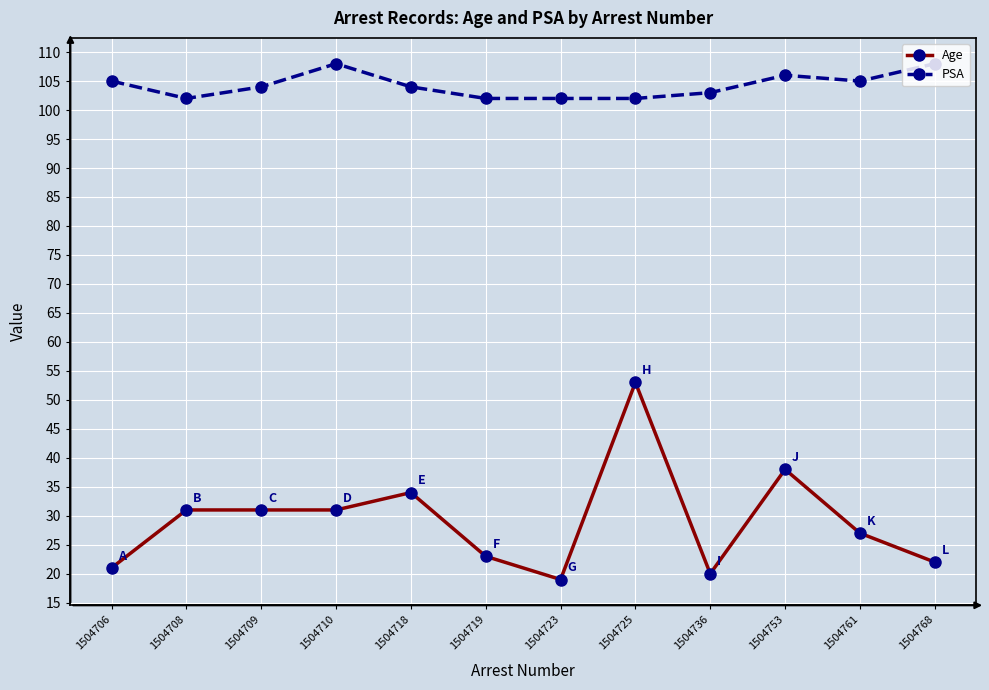

Reading left to right, extract all data points from this chart.

Age: 1504706=21	1504708=31	1504709=31	1504710=31	1504718=34	1504719=23	1504723=19	1504725=53	1504736=20	1504753=38	1504761=27	1504768=22
PSA: 1504706=105	1504708=102	1504709=104	1504710=108	1504718=104	1504719=102	1504723=102	1504725=102	1504736=103	1504753=106	1504761=105	1504768=108